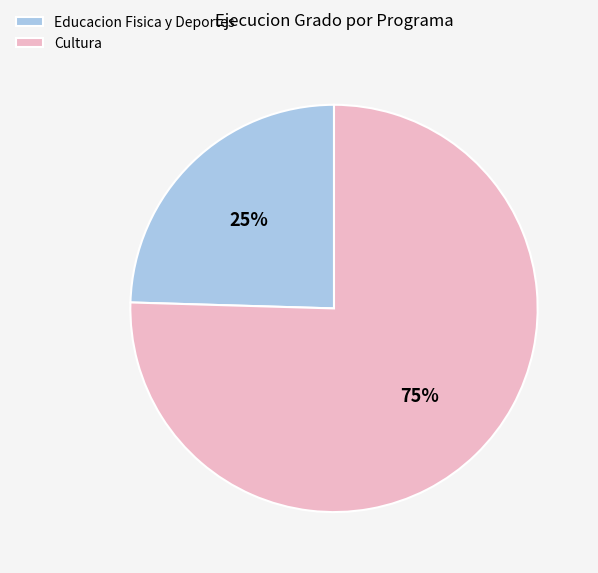

How many slices are in this pie chart?

2